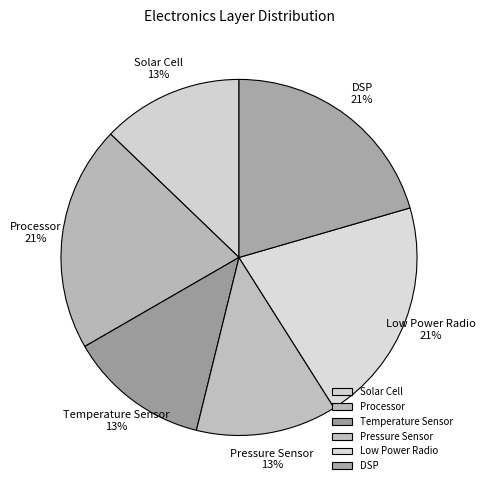

Is there any slice that represents more than half of the pie?

No